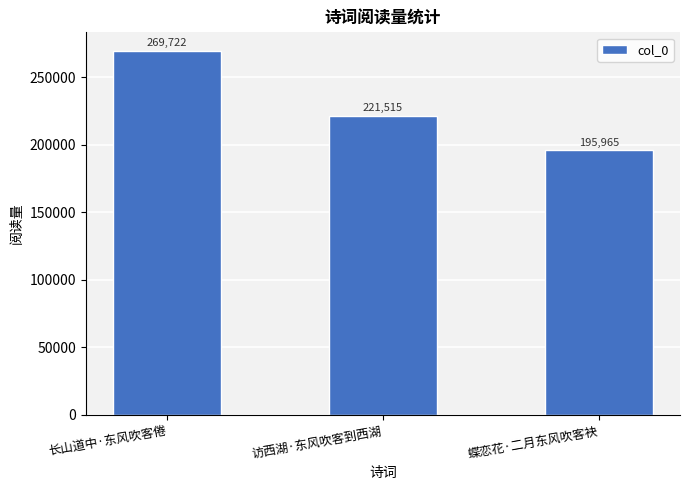

Which category has the highest value across all series?

长山道中·东风吹客倦